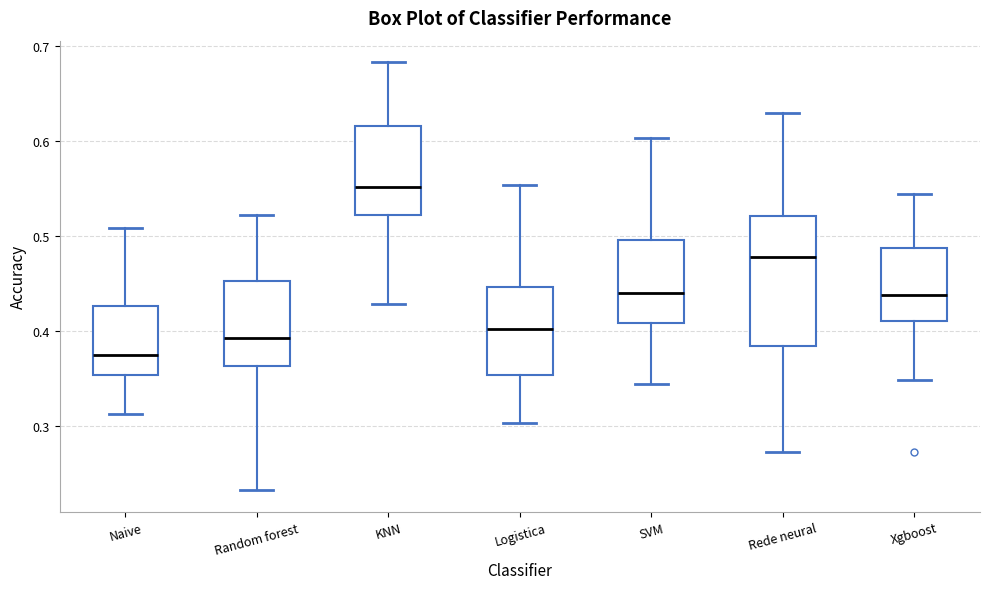

Where is the lower edge of the box for SVM on the y-axis? The values are not printed on the chart, so give them approximately, as read against the axis.

0.41